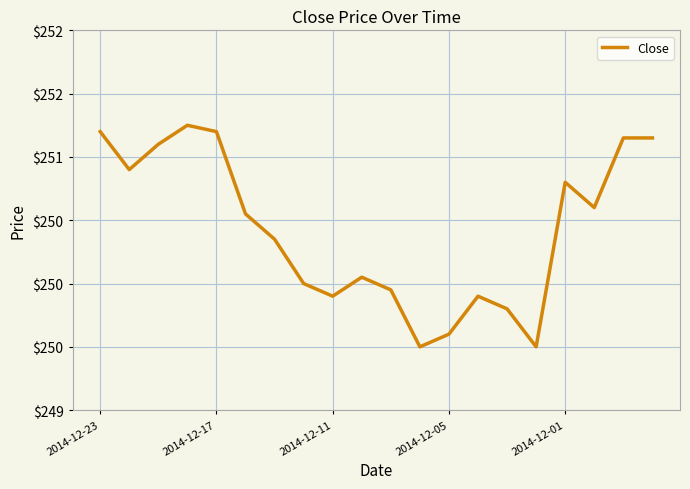

At which label does the data first exceed 250?

2014-12-23